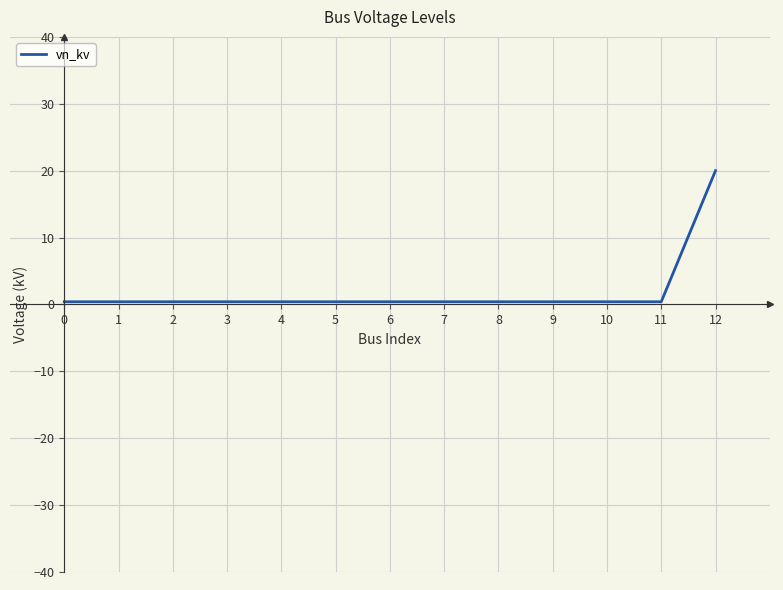

Reading left to right, what are all the values shown in this chart?

0=0.4	1=0.4	2=0.4	3=0.4	4=0.4	5=0.4	6=0.4	7=0.4	8=0.4	9=0.4	10=0.4	11=0.4	12=20.0